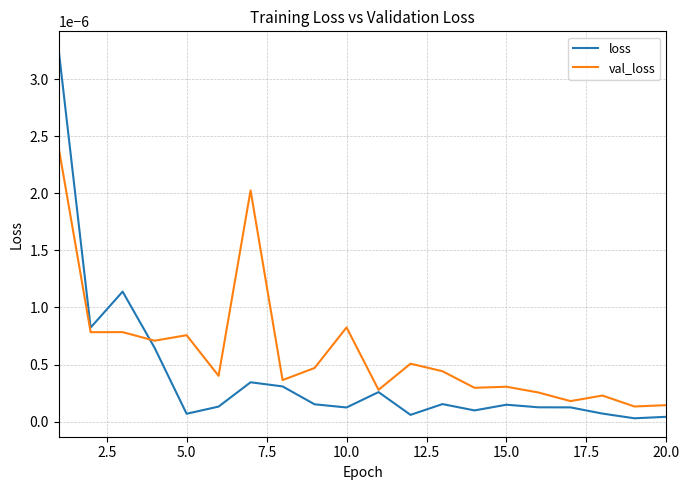

Which series has the widest spread of values?

loss